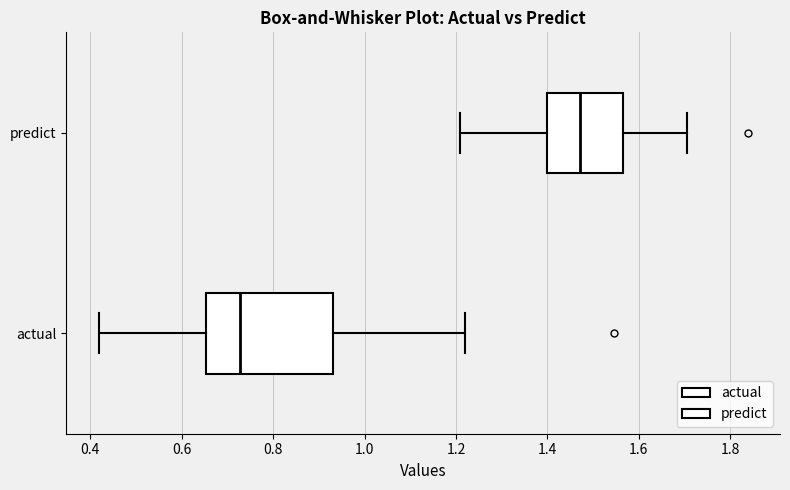

Reading bottom to top, read every box against the x-axis: the position of its median line, the range the box covers, and the ends of its whiskers. The values are not printed on the chart, so give them approximately, as read against the axis.

actual: median 0.72, box 0.66 to 0.94, whiskers 0.42 to 1.22
predict: median 1.48, box 1.40 to 1.56, whiskers 1.20 to 1.70